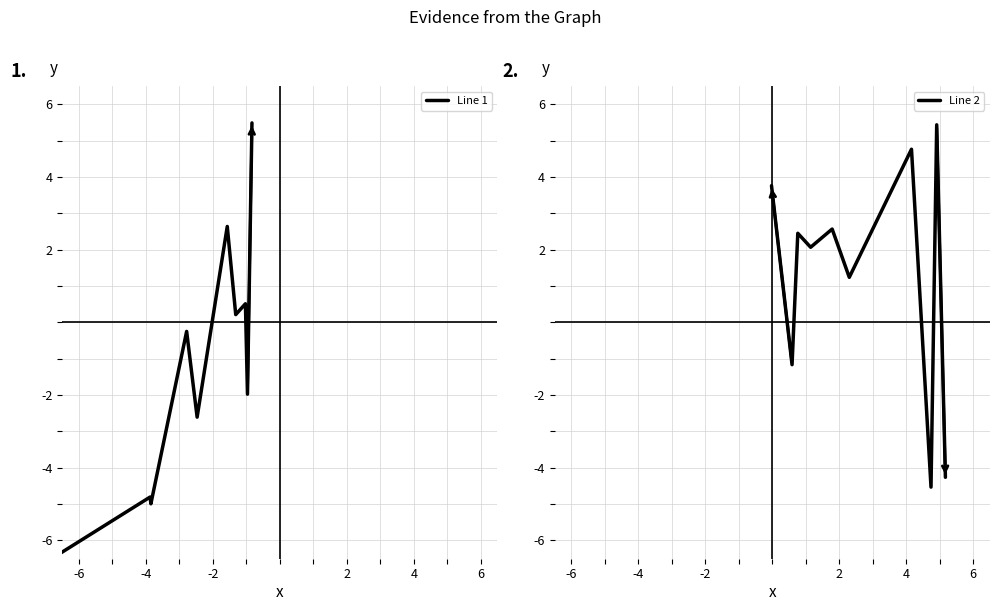

Which series has the largest range (max minus min)?

Line 1